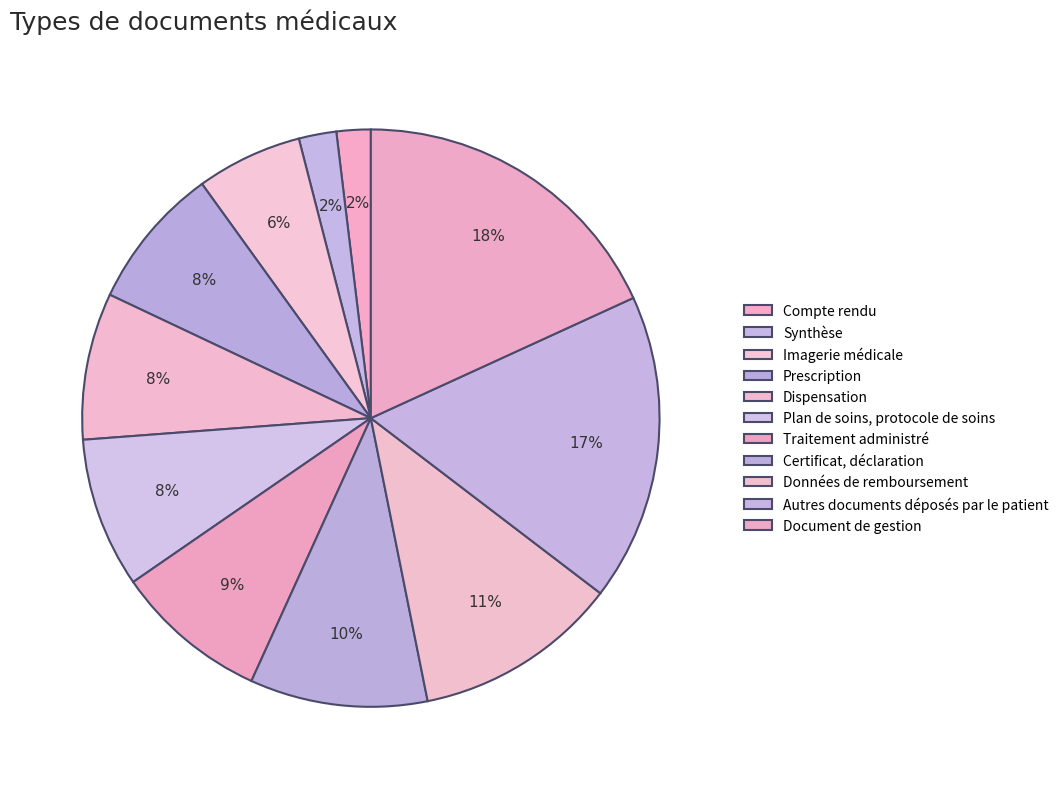

Does Plan de soins, protocole de soins account for over 50% of the chart?

No